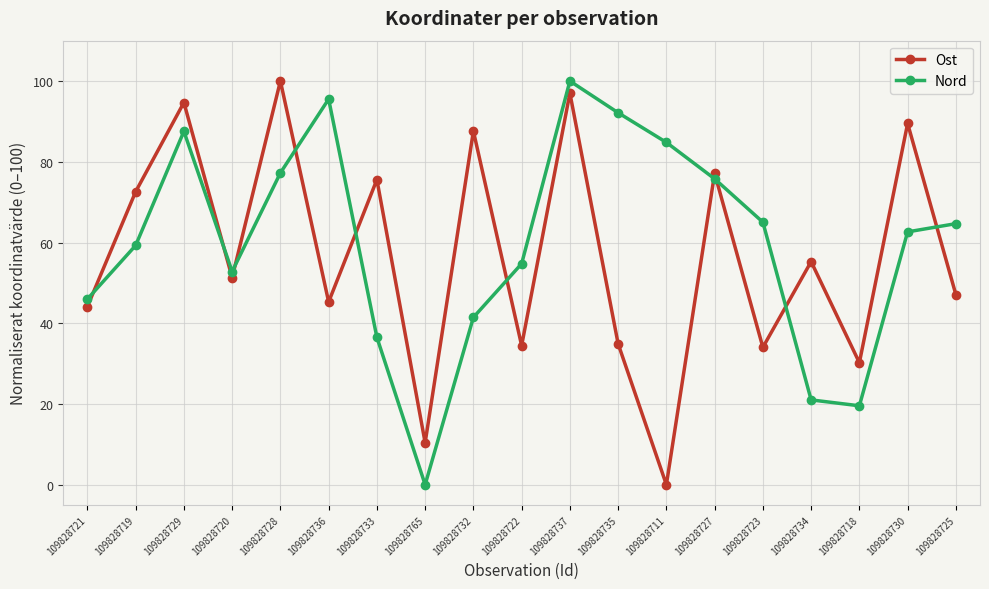

List the series in order of their overall mean, lowest first.

Ost, Nord